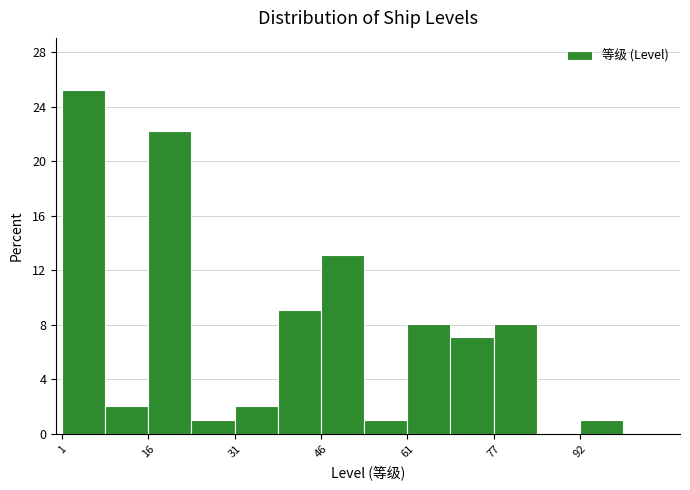

Around what value on the x-axis is the tallest bar? Give the approximate position of its centre, as read against the axis.

4